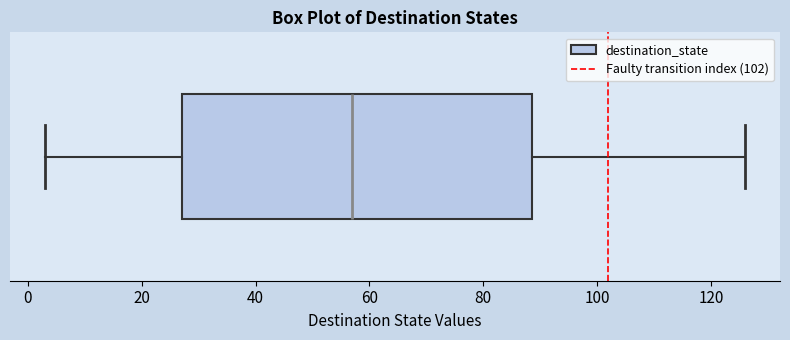

Transcribe this box plot: give where the median line is, the range the box spans, and where the two whiskers end, as read against the x-axis. The values are not printed on the chart, so give them approximately, as read against the axis.

median 58, box 28 to 88, whiskers 4 to 126